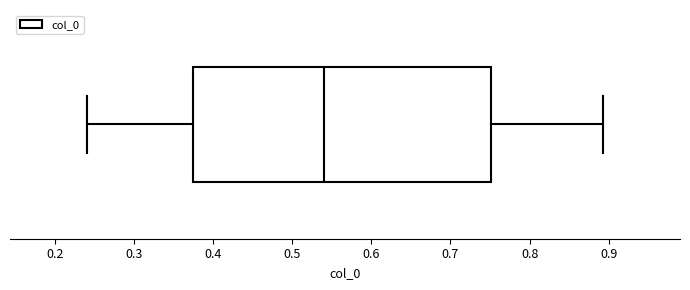

Transcribe this box plot: give where the median line is, the range the box spans, and where the two whiskers end, as read against the x-axis. The values are not printed on the chart, so give them approximately, as read against the axis.

median 0.54, box 0.37 to 0.75, whiskers 0.24 to 0.89